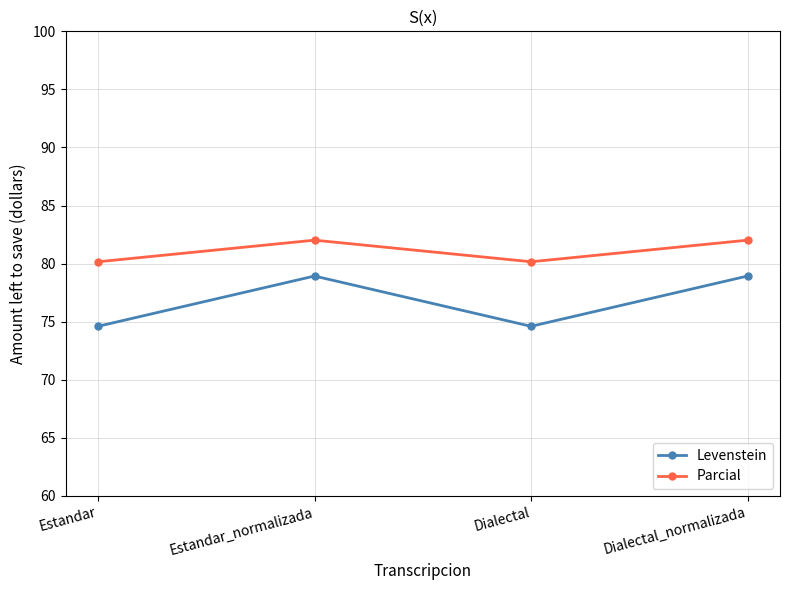

What is the average value of the Levenstein series?

76.8